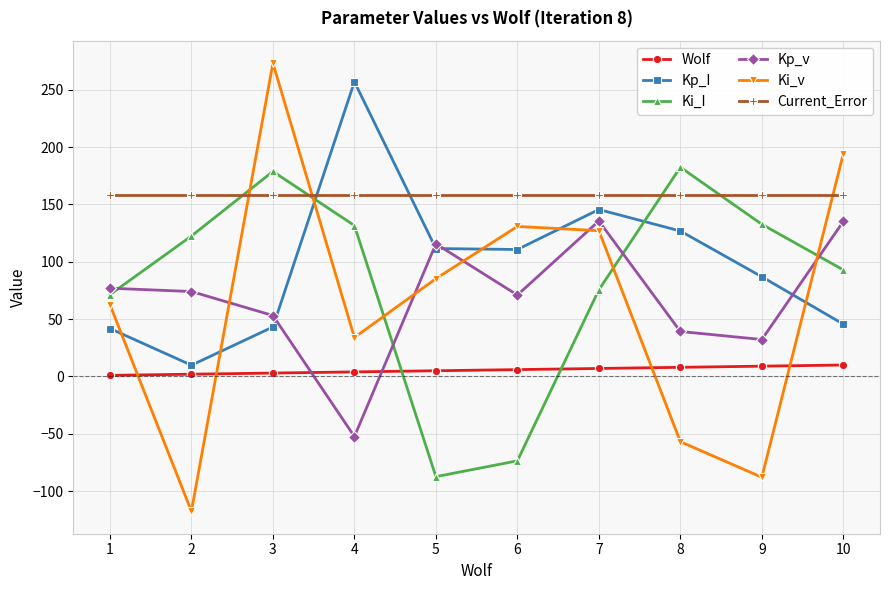

Is the value of Current_Error at 1 greater than the value of Wolf at 9?

Yes